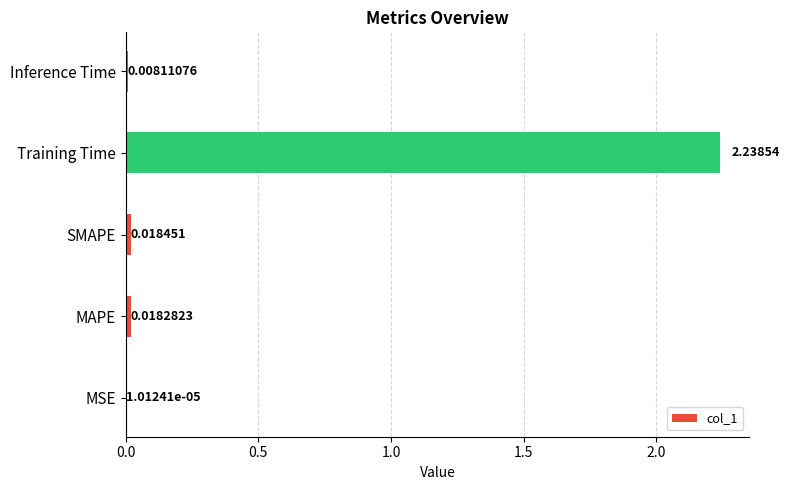

What is the change in value from MSE to Training Time?

+2.2